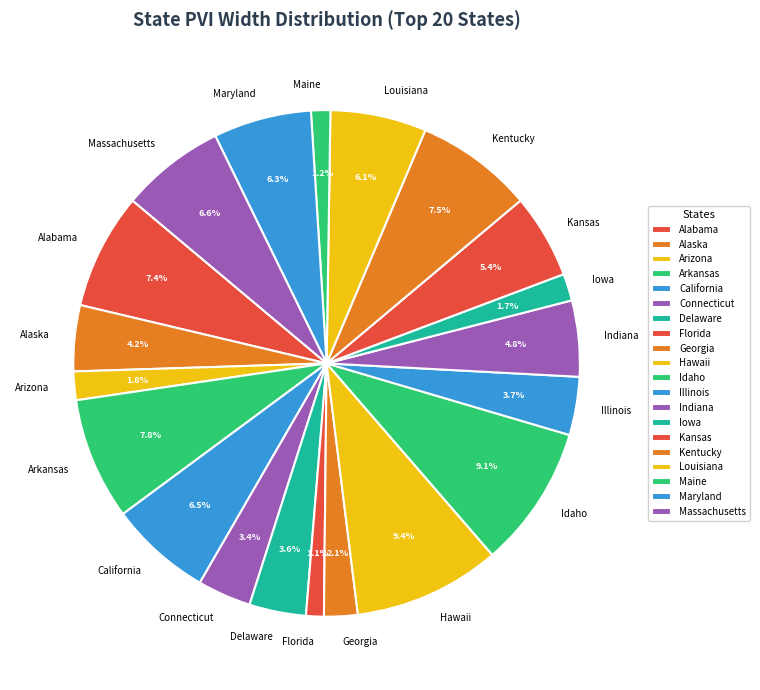

What percentage do Arizona and Alaska together represent?

6.0%